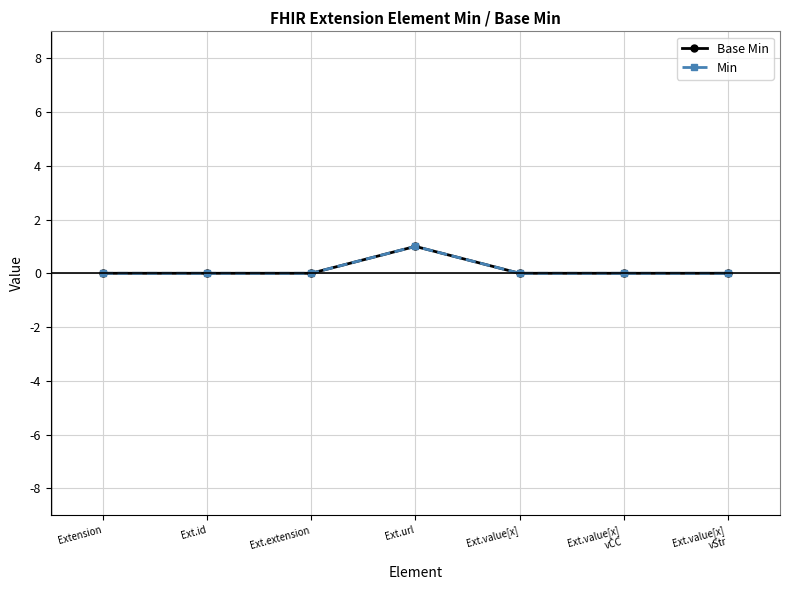

Which series has the largest total across all categories?

Base Min